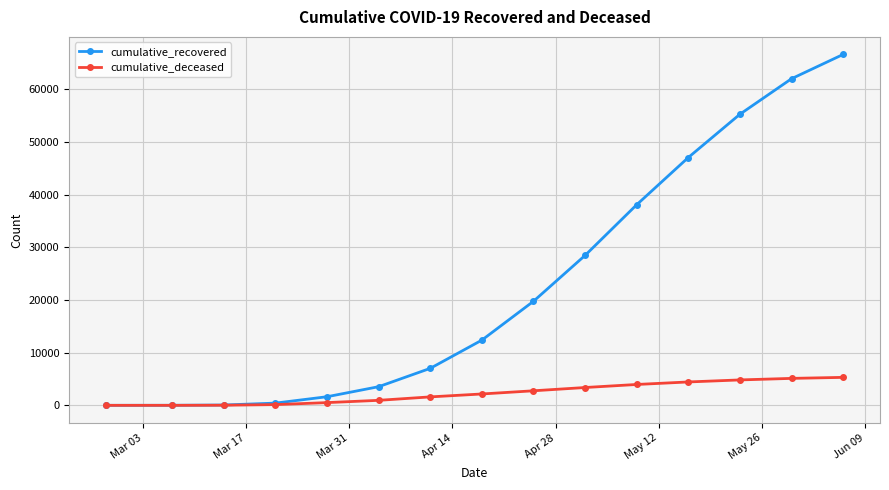

Which series has the largest range (max minus min)?

cumulative_recovered